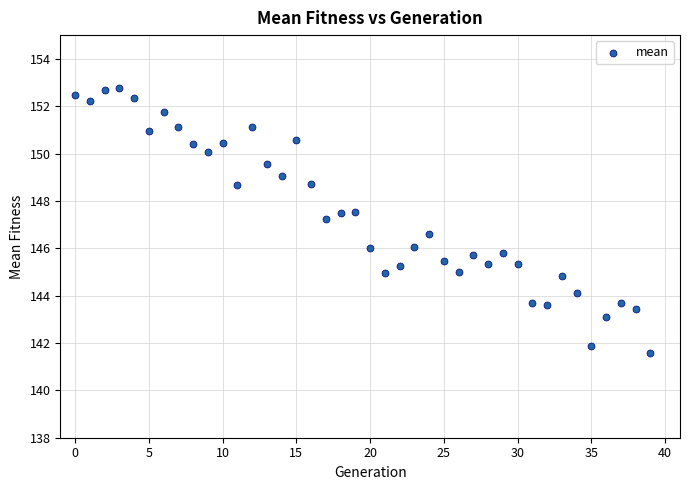

What is the range of Y values (max minus min)?

11.2